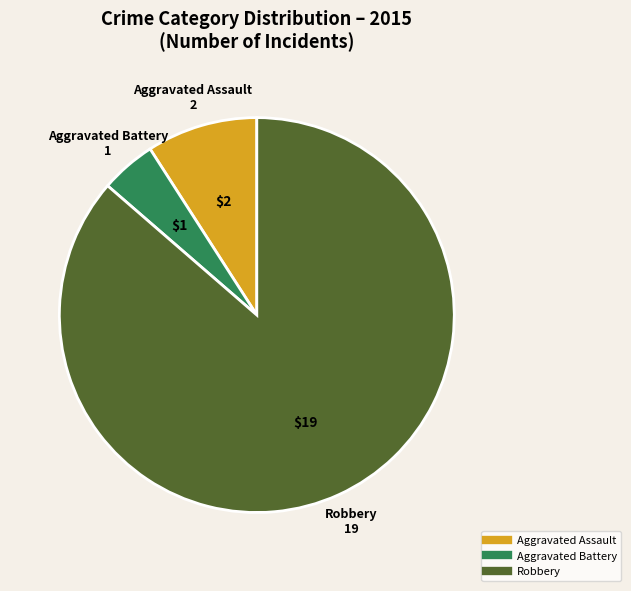

Is there any slice that represents more than half of the pie?

Yes